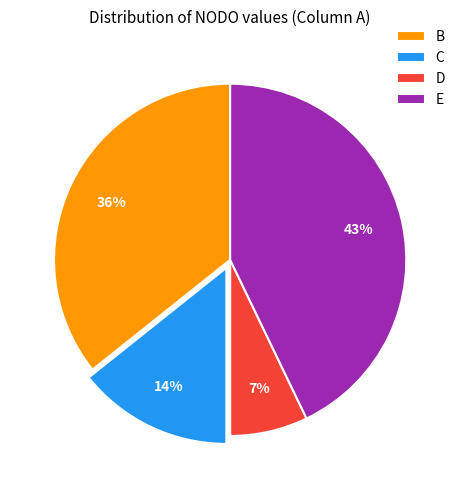

Is the sum of B and D greater than half?

No